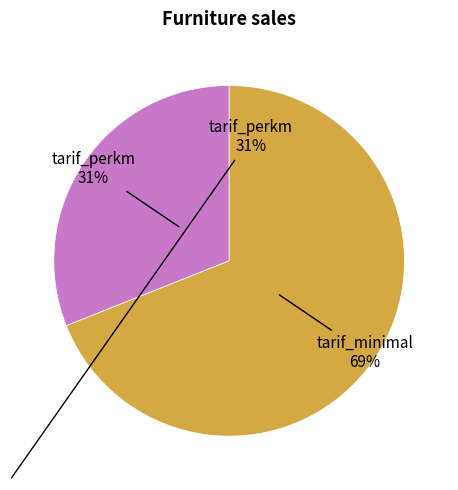

Is the sum of tarif_perkm and tarif_minimal greater than half?

Yes